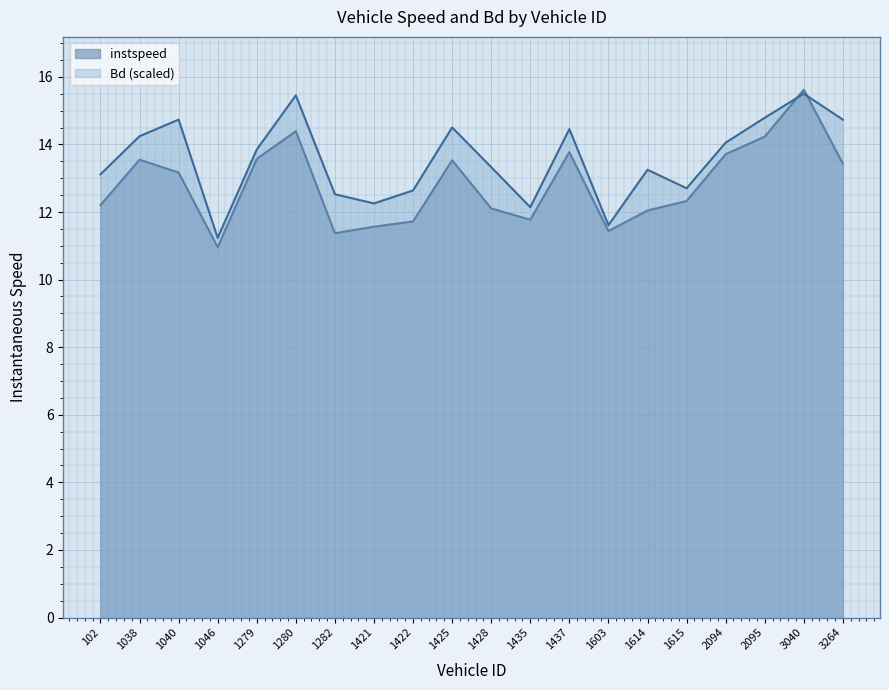

The Bd series shows 15.5 at 3040. True or false?

True